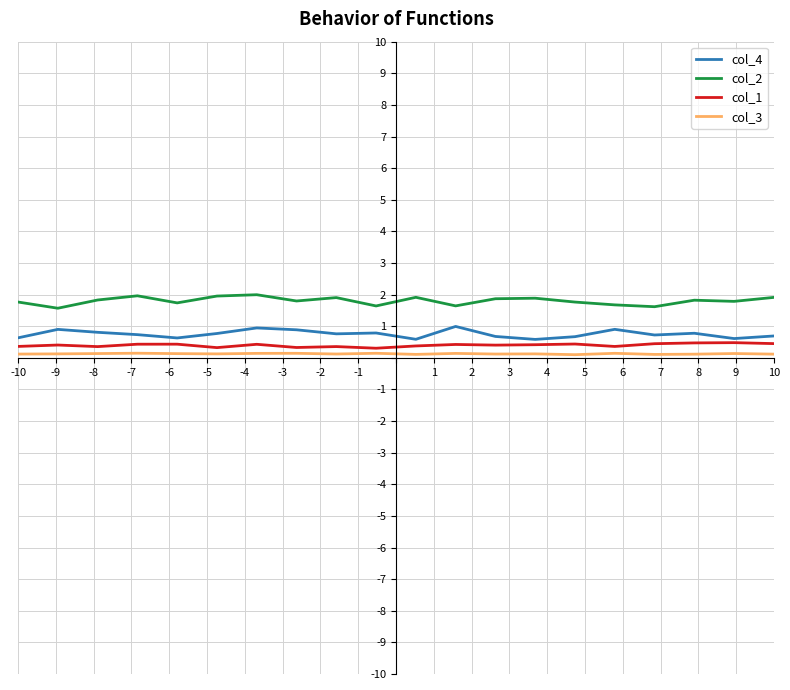

True or false: col_4 and col_2 cross at least once.

False